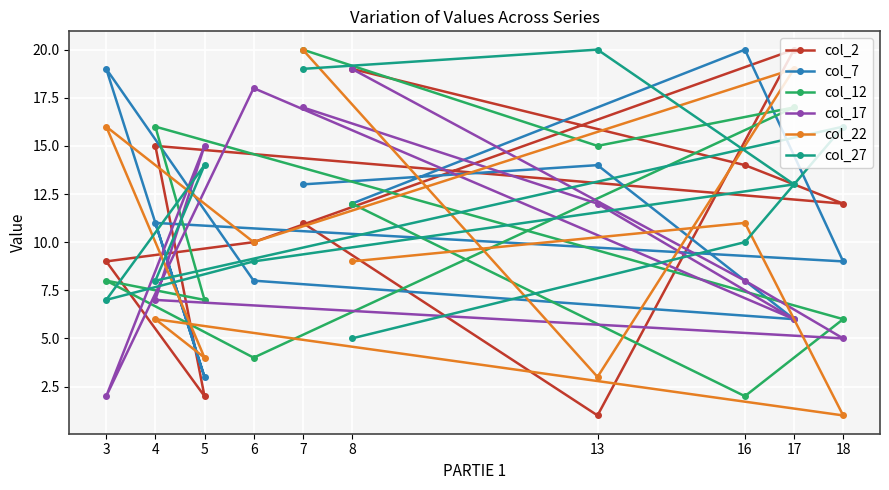

What is the total value across all series at 5?

45